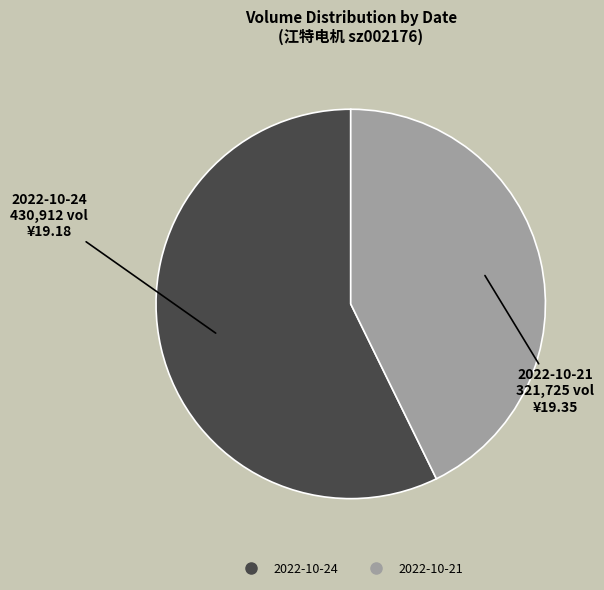

How many segments does this pie chart have?

2